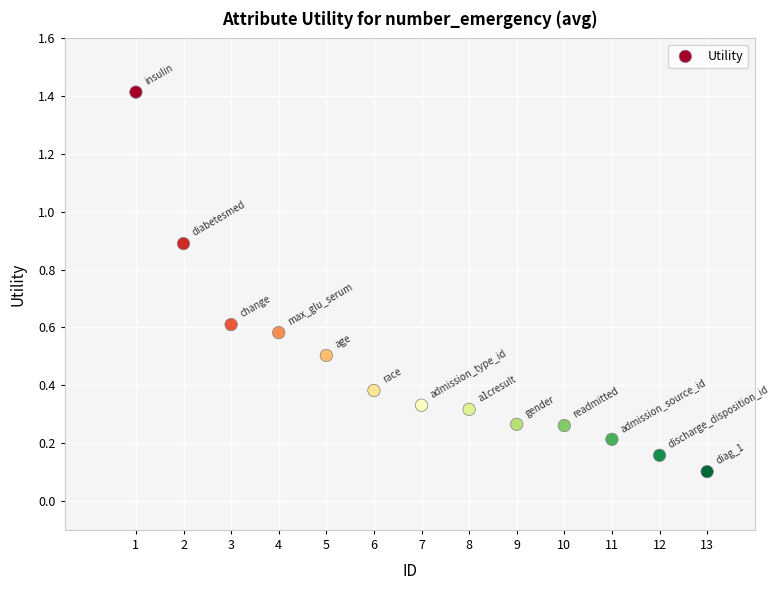

What is the range of Y values (max minus min)?

1.3